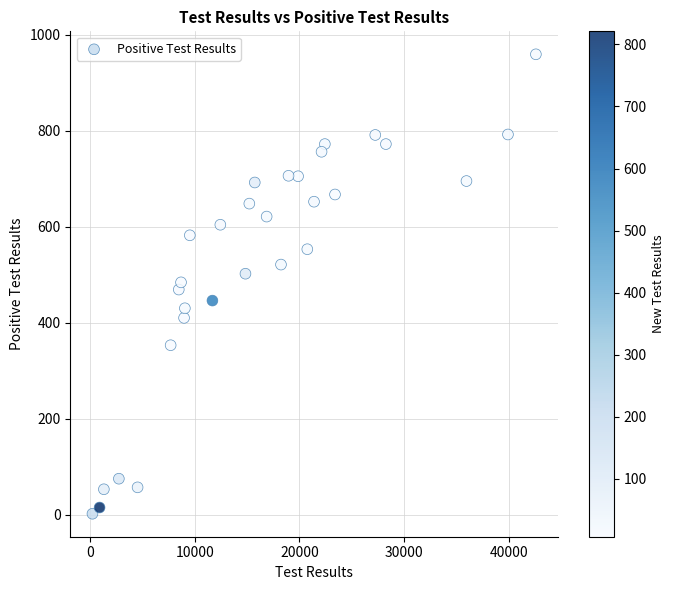

What is the range of Y values (max minus min)?

957